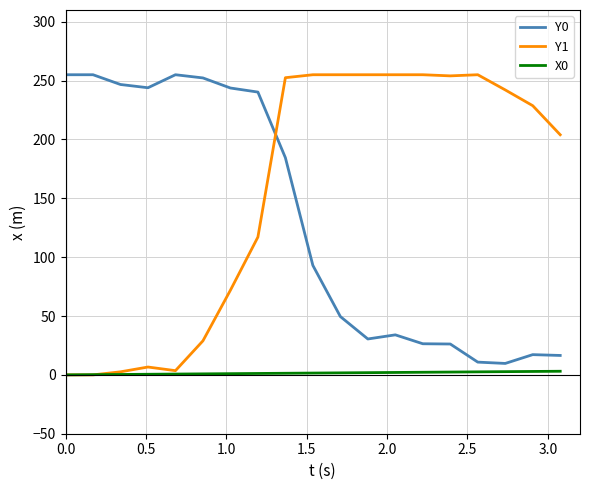

Which series has the largest total across all categories?

Y1